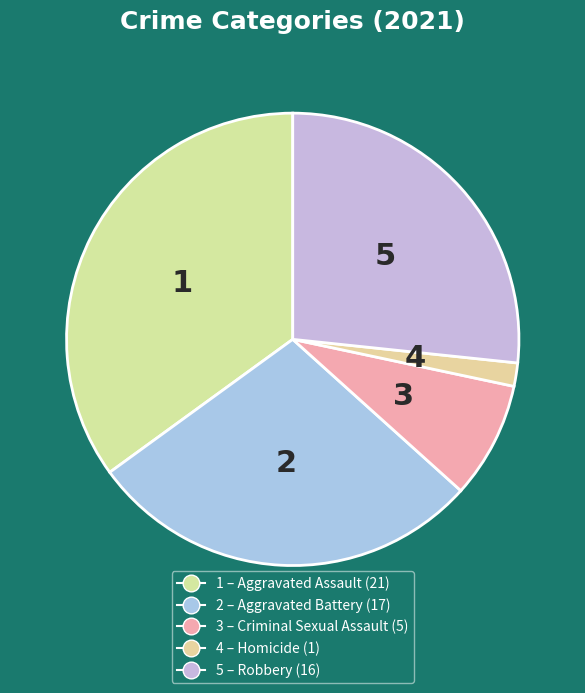

How many segments does this pie chart have?

5